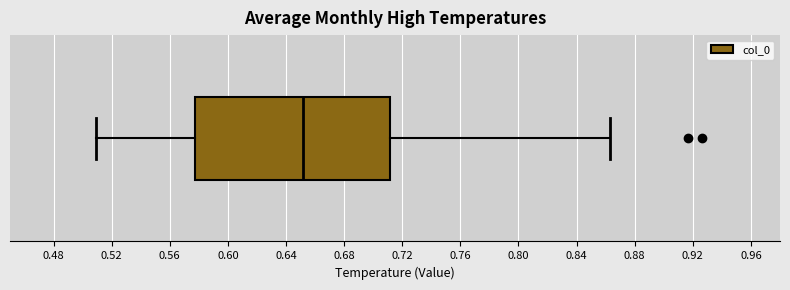

Where is the right edge of the box on the x-axis? The values are not printed on the chart, so give them approximately, as read against the axis.

0.710